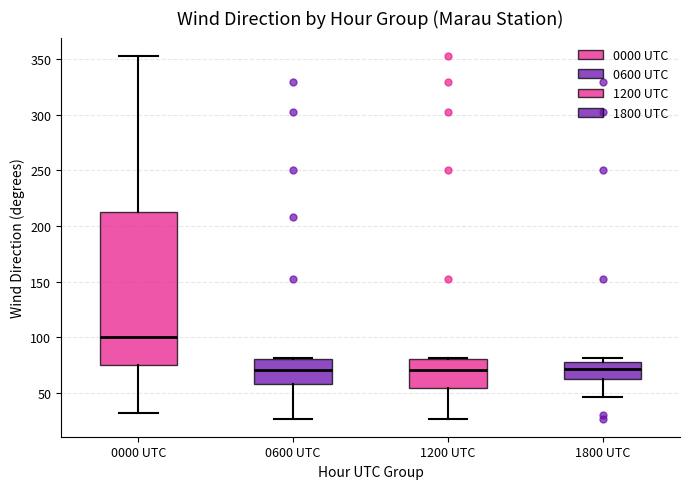

Reading left to right, transcribe this box plot: for each box, give where its median line is, the range the box spans, and where its two whiskers end, as read against the y-axis. The values are not printed on the chart, so give them approximately, as read against the axis.

0000 UTC: median 100, box 75 to 210, whiskers 30 to 355
0600 UTC: median 70, box 60 to 80, whiskers 25 to 80
1200 UTC: median 70, box 55 to 80, whiskers 25 to 80
1800 UTC: median 70, box 65 to 80, whiskers 45 to 80 (just above the box's upper edge)